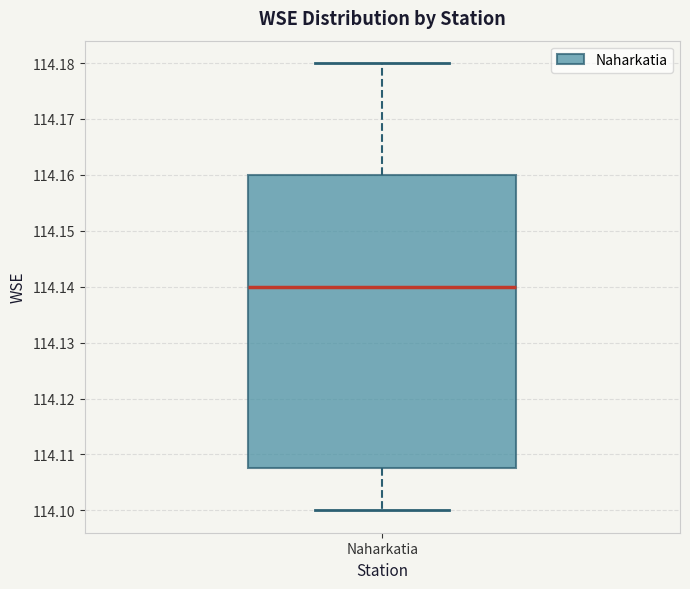

Transcribe this box plot: give where the median line is, the range the box spans, and where the two whiskers end, as read against the y-axis. The values are not printed on the chart, so give them approximately, as read against the axis.

median 114.140, box 114.108 to 114.160, whiskers 114.100 to 114.180